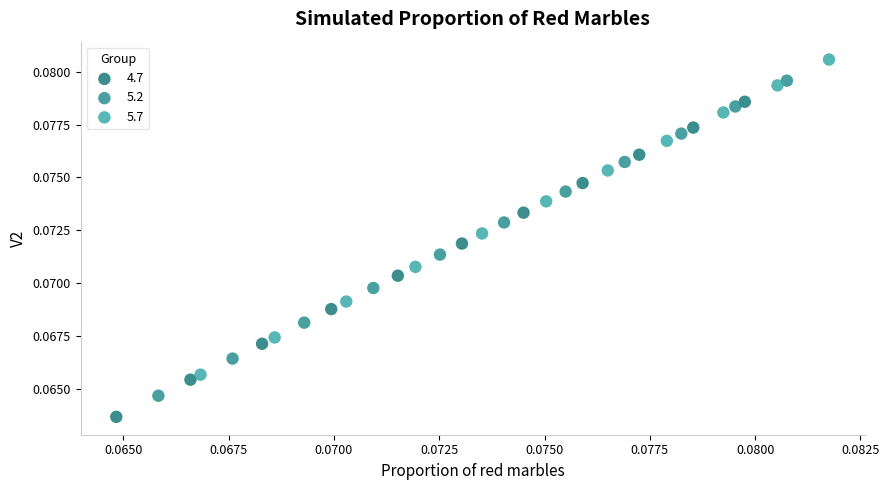

Which series reaches the maximum Y coordinate?

5.7